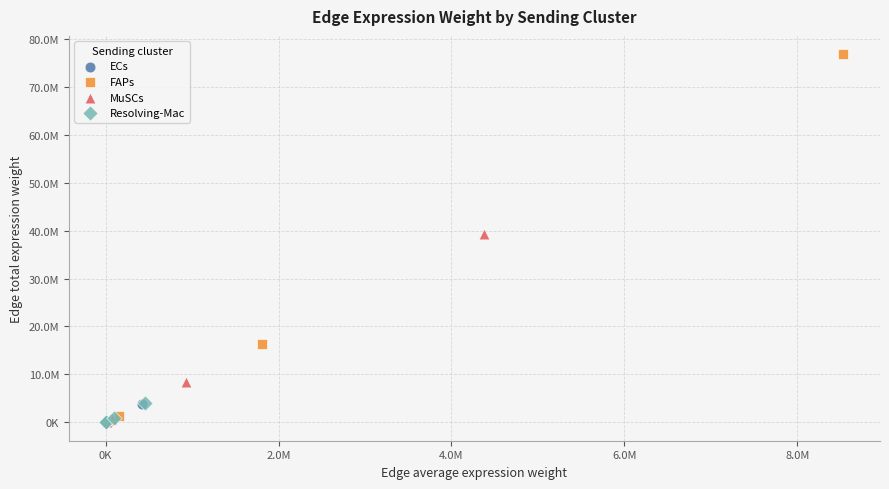

What are all the series names shown in the legend?

ECs, FAPs, MuSCs, Resolving-Mac